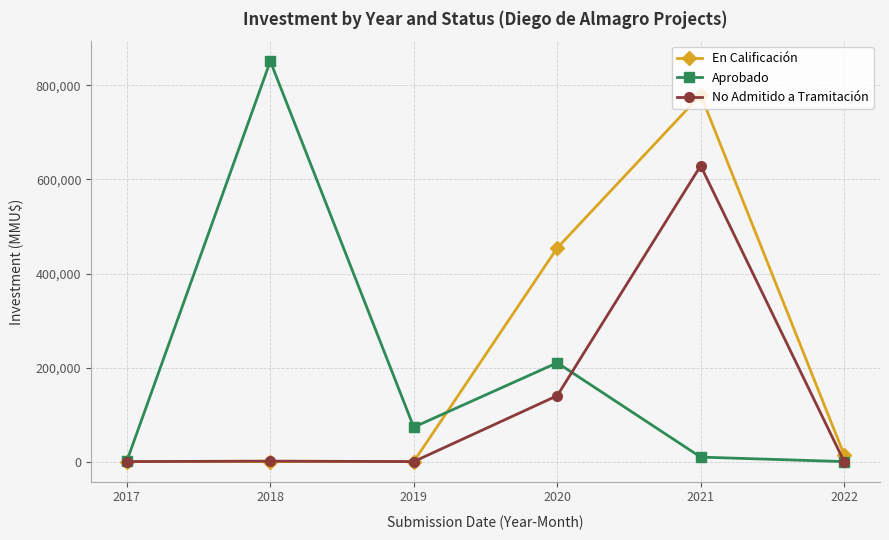

Is this an area chart (filled region under the line)?

No